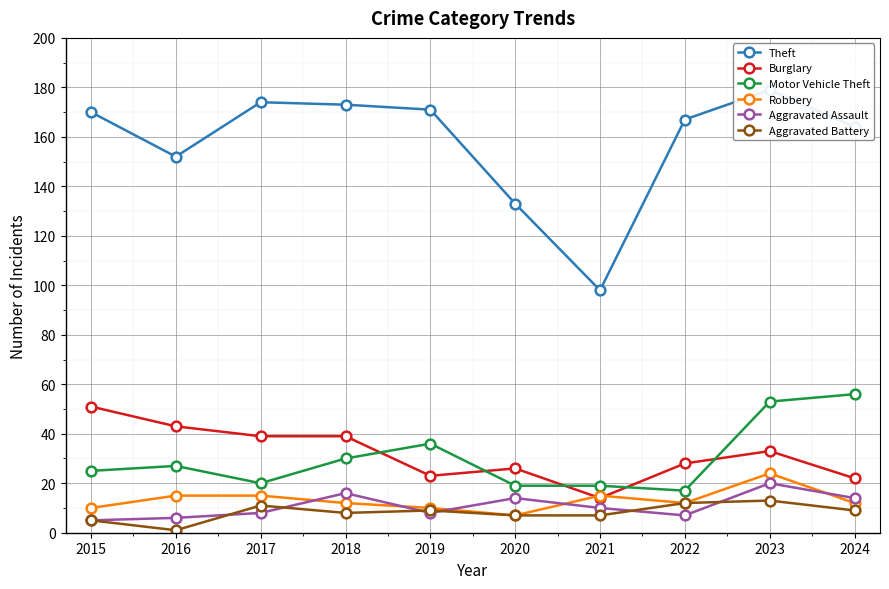

Reading left to right, what are all the values shown in this chart?

Theft: 170	152	174	173	171	133	98	167	179	164
Burglary: 51	43	39	39	23	26	14	28	33	22
Motor Vehicle Theft: 25	27	20	30	36	19	19	17	53	56
Robbery: 10	15	15	12	10	7	15	12	24	12
Aggravated Assault: 5	6	8	16	8	14	10	7	20	14
Aggravated Battery: 5	1	11	8	9	7	7	12	13	9